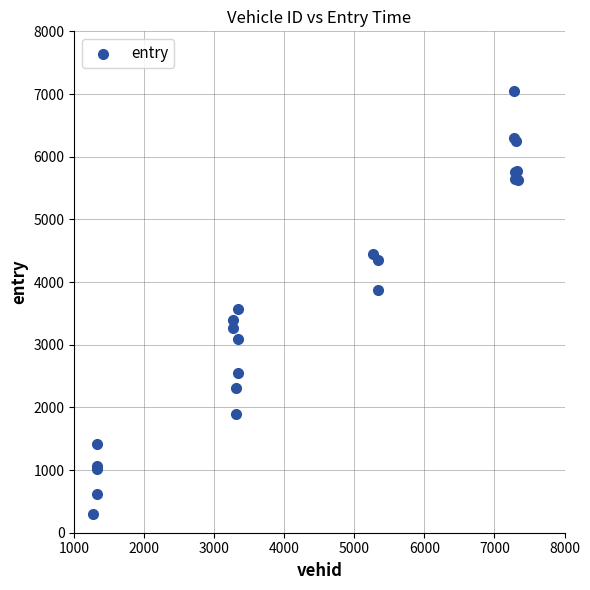

What Y value in the scatter plot is closest to 3680?

3576